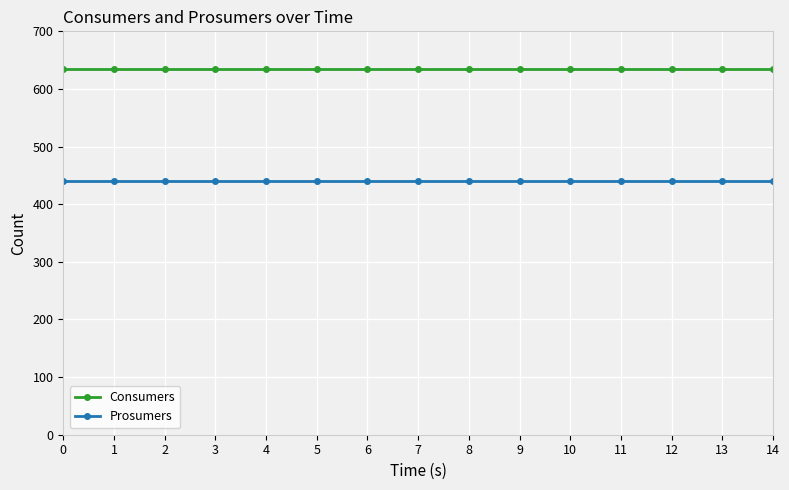

Rank the series by their average value, from lowest to highest.

Prosumers, Consumers